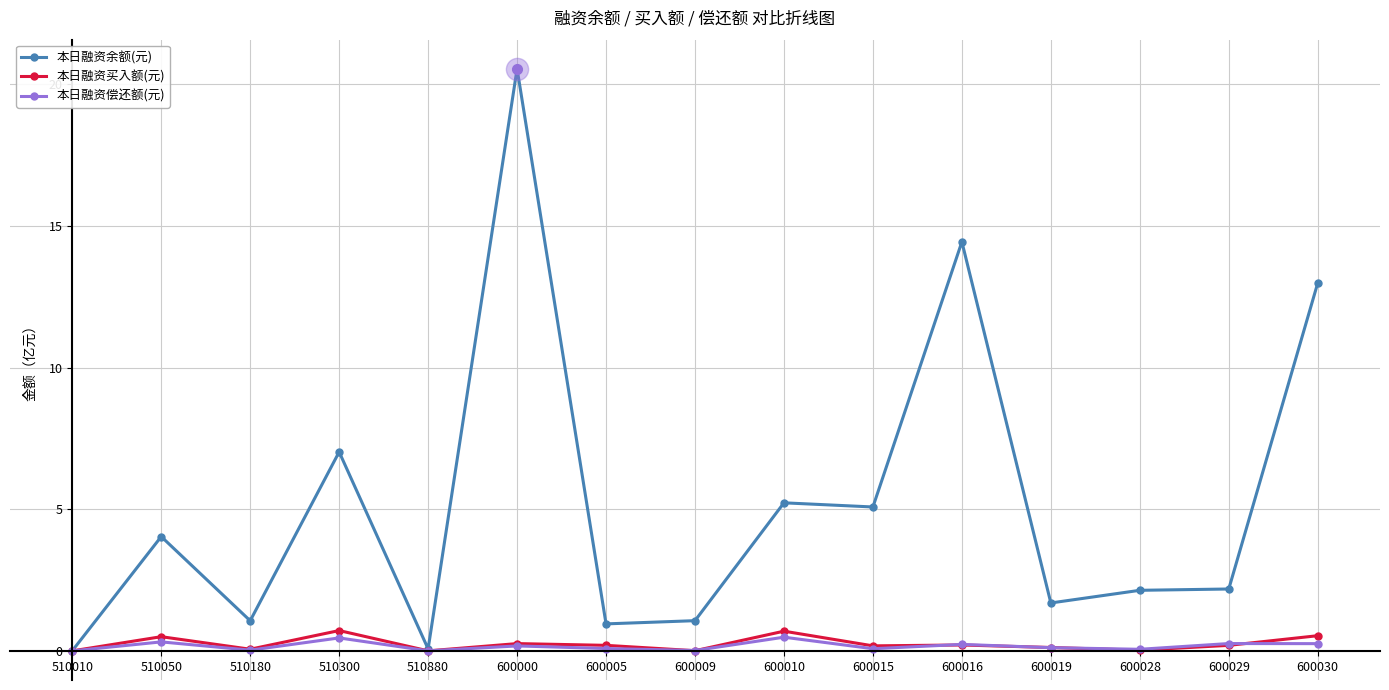

The value of 本日融资余额(元) at 600000 is 20.6. True or false?

True